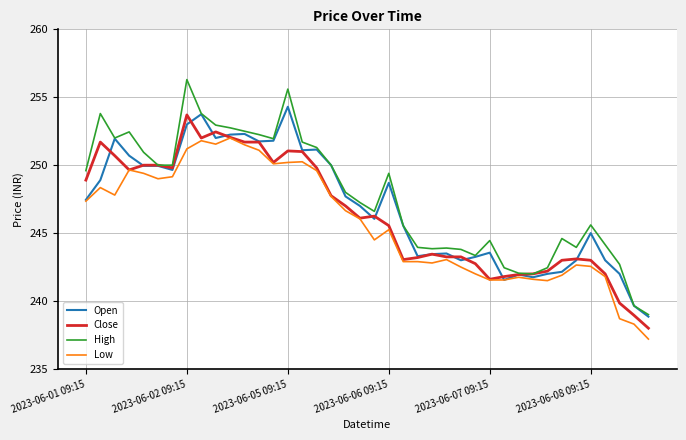

What is the highest value of the Open series?

254.3